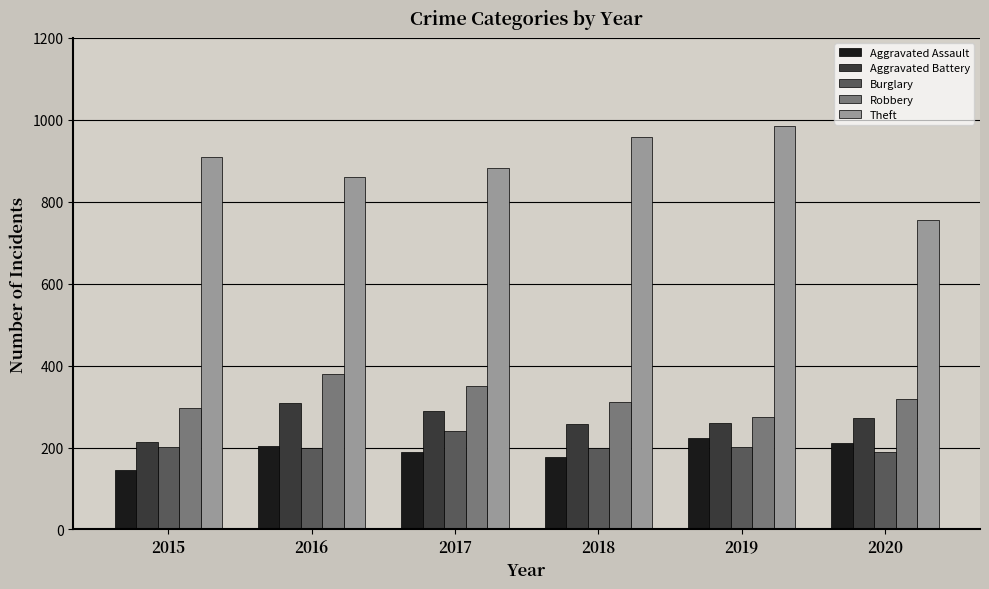

What is the difference between the maximum and minimum values in the Theft series?

230